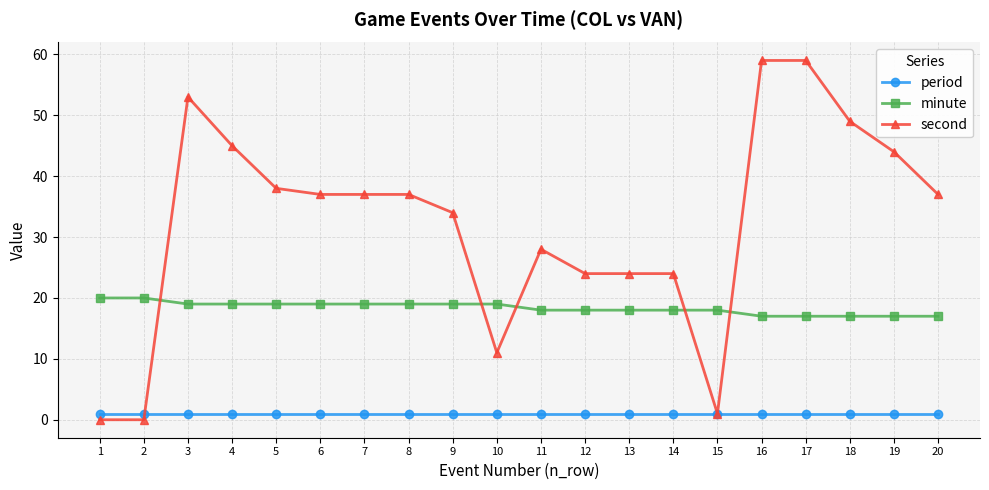

Which series has the largest total across all categories?

second